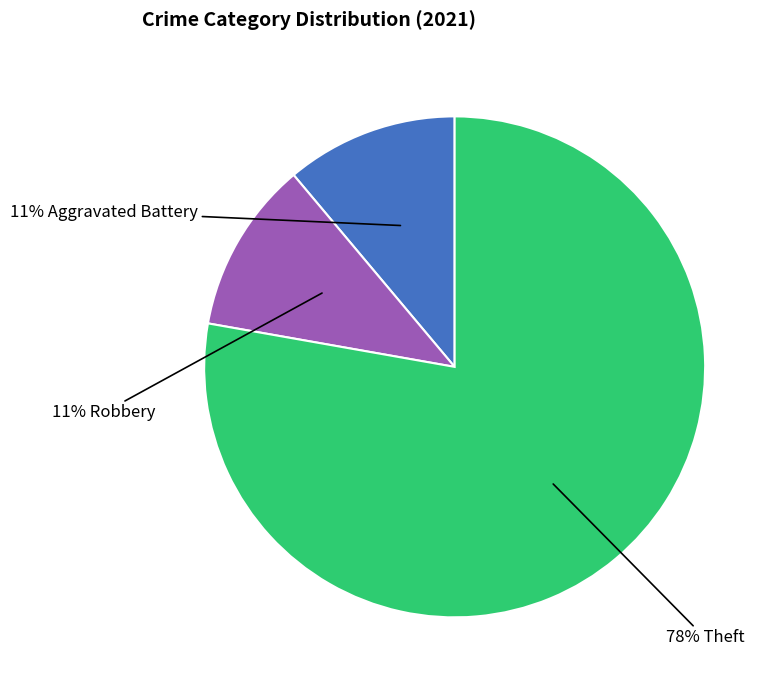

To the nearest percent, what is the average slice percentage?

33%